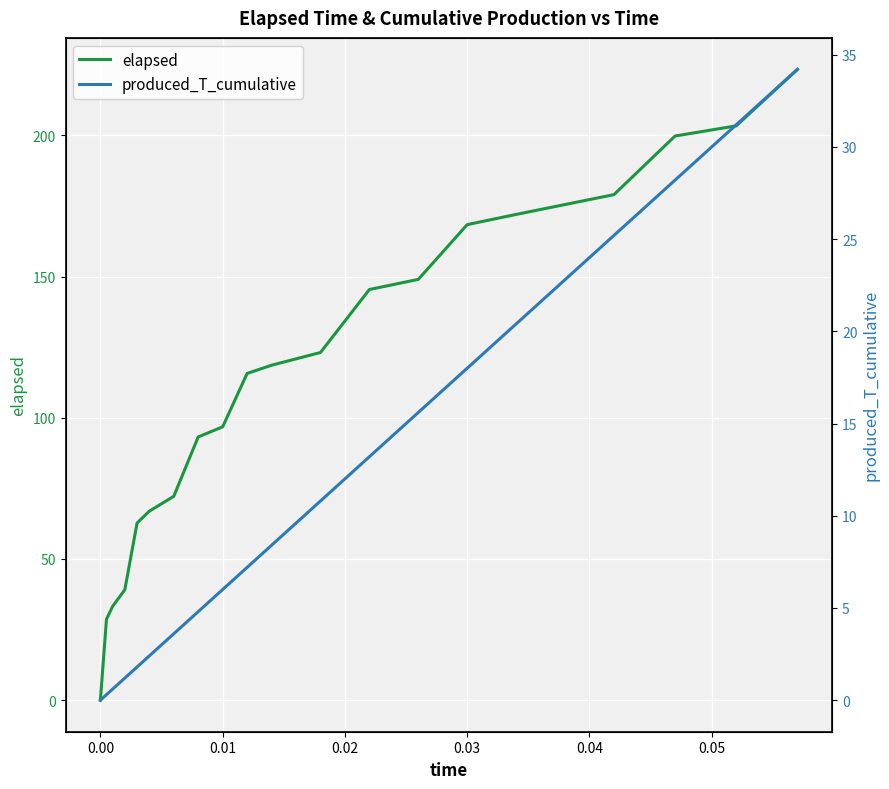

True or false: elapsed has a value of 0.0 at 0.00.

True